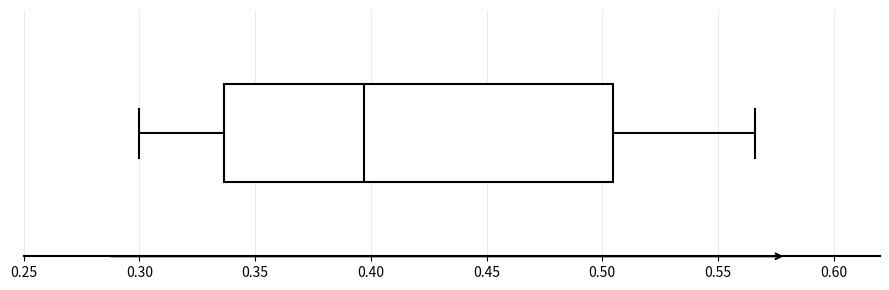

Read this box plot against the x-axis: the position of the median line, the range covered by the box, and the ends of both whiskers. The values are not printed on the chart, so give them approximately, as read against the axis.

median 0.395, box 0.335 to 0.505, whiskers 0.300 to 0.565